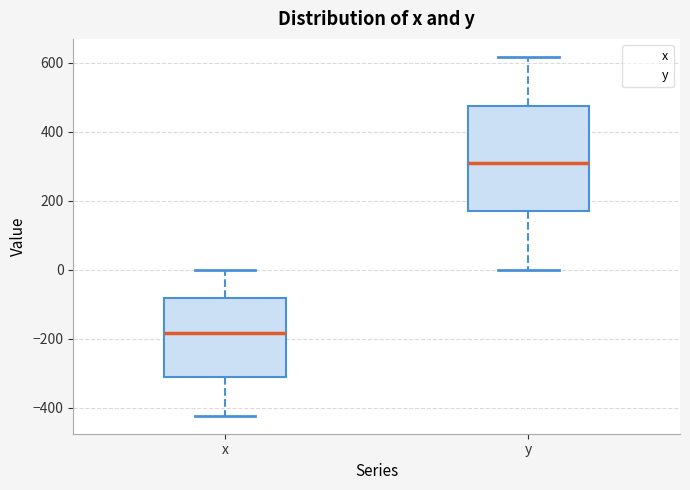

Reading left to right, transcribe this box plot: for each box, give where its median line is, the range the box spans, and where its two whiskers end, as read against the y-axis. The values are not printed on the chart, so give them approximately, as read against the axis.

x: median -180, box -300 to -80, whiskers -420 to 0
y: median 300, box 160 to 480, whiskers 0 to 620